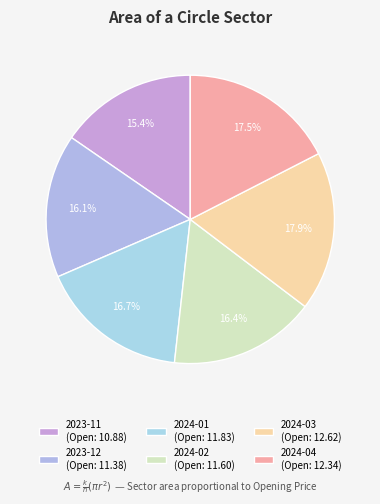

True or false: 2024-01 accounts for 17% of the total.

True